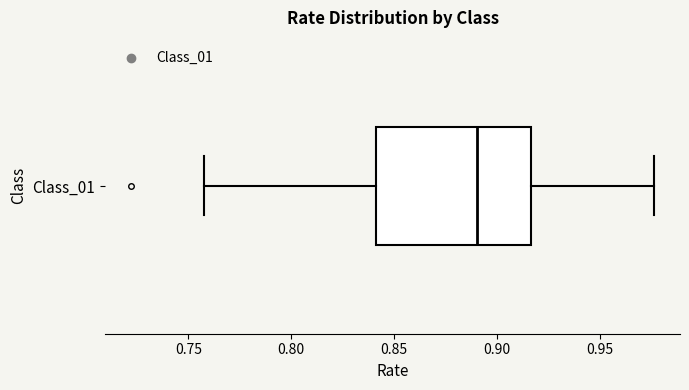

Where is the right edge of the box for Class_01 on the x-axis? The values are not printed on the chart, so give them approximately, as read against the axis.

0.915